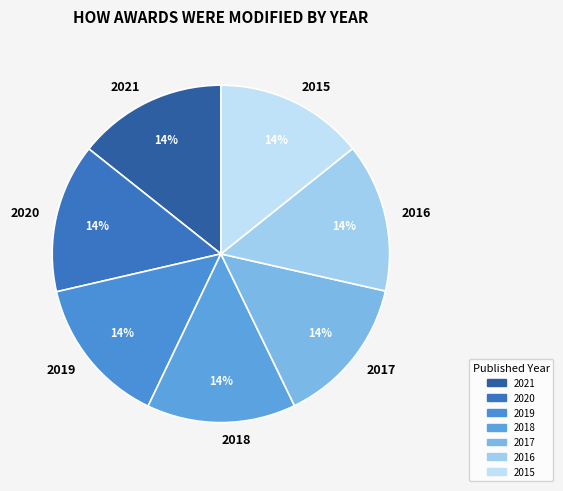

To the nearest percent, what is the average slice percentage?

14%